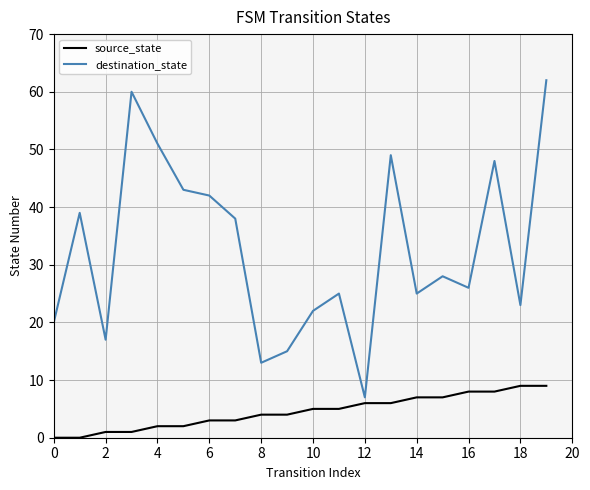

What is the lowest value of the destination_state series?

7